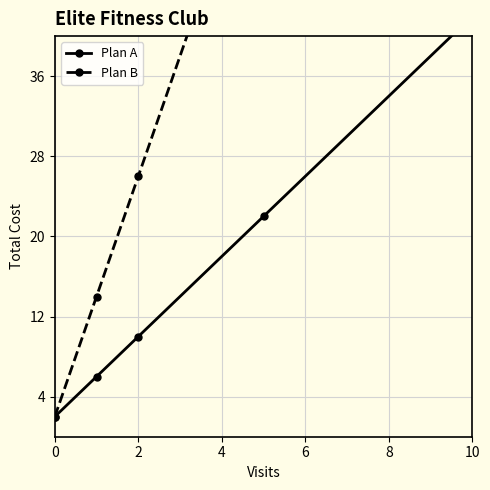

At 6, list the series in order from smallest to largest.

Plan A, Plan B